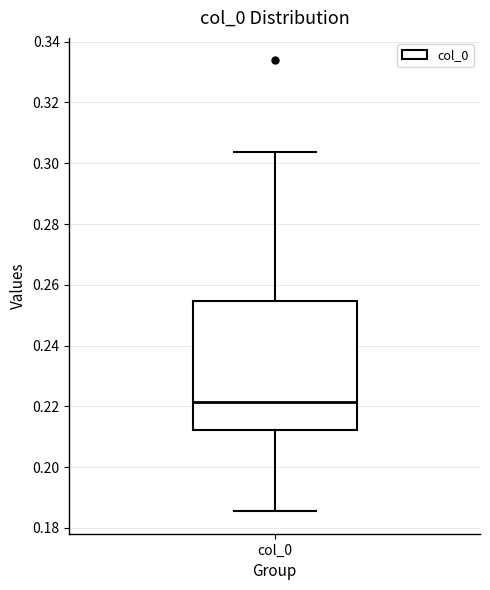

Where does the lower whisker of the box for col_0 end on the y-axis? The values are not printed on the chart, so give them approximately, as read against the axis.

0.186